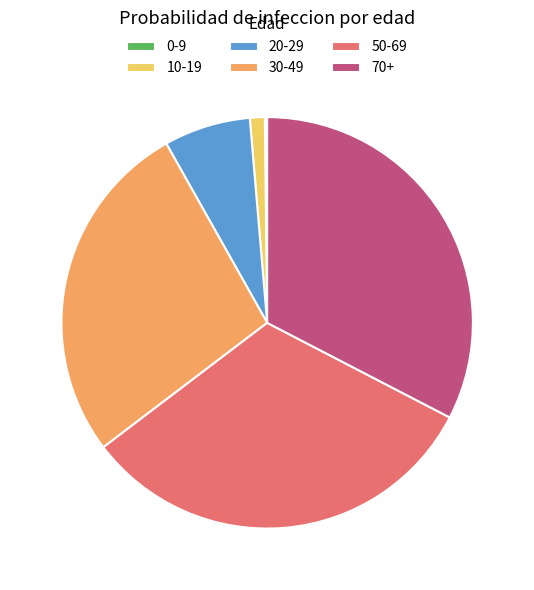

Which has a higher value, 30-49 or 50-69?

50-69